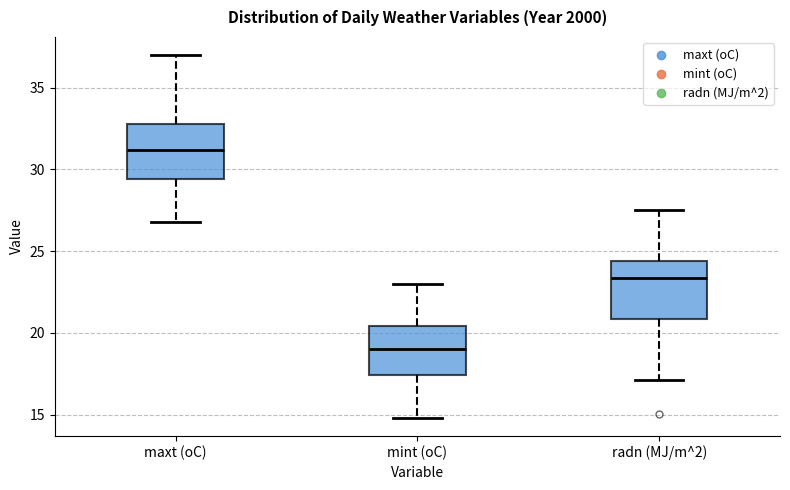

Reading left to right, read every box against the y-axis: the position of its median line, the range the box covers, and the ends of its whiskers. The values are not printed on the chart, so give them approximately, as read against the axis.

maxt (oC): median 31.0, box 29.5 to 33.0, whiskers 27.0 to 37.0
mint (oC): median 19.0, box 17.5 to 20.5, whiskers 15.0 to 23.0
radn (MJ/m^2): median 23.5, box 21.0 to 24.5, whiskers 17.0 to 27.5